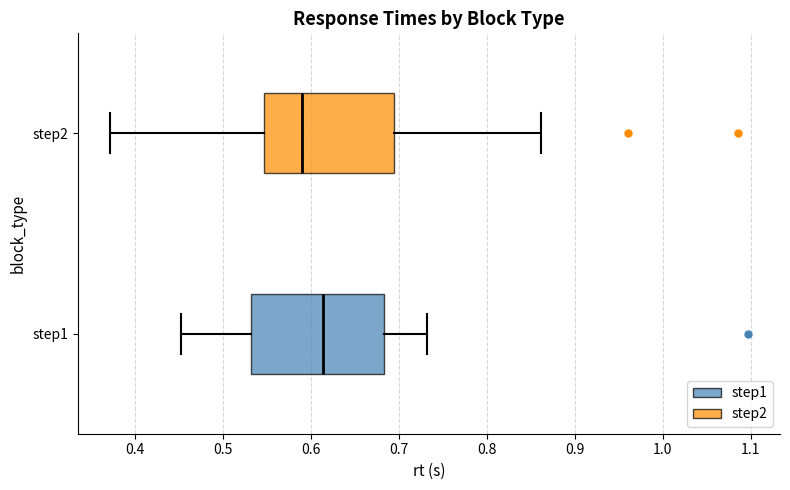

Where does the right whisker of the box for step1 end on the x-axis? The values are not printed on the chart, so give them approximately, as read against the axis.

0.73